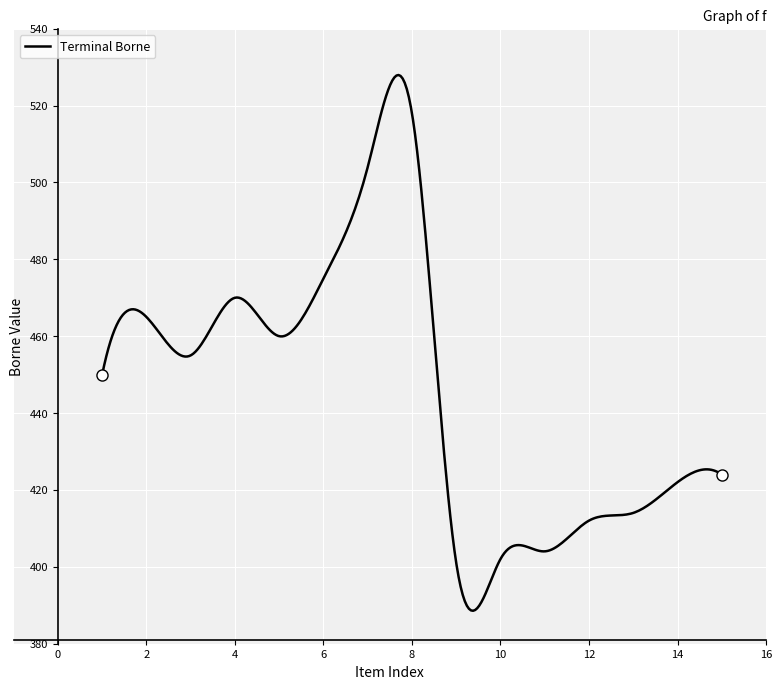

What is the minimum value shown in the chart?

388.5